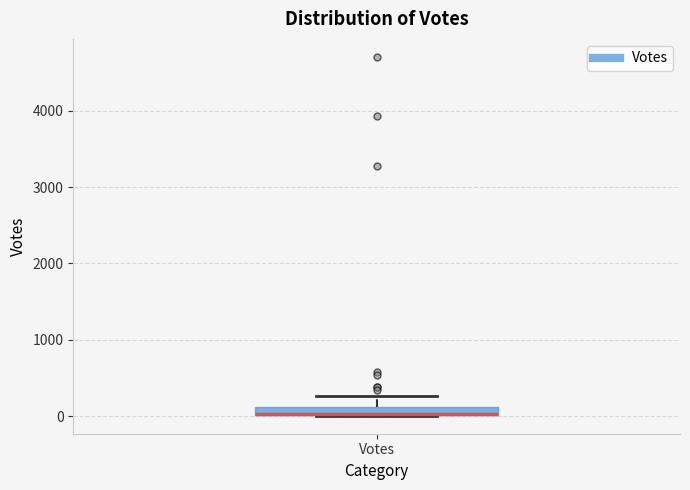

Where does the upper whisker of the box for Votes end on the y-axis? The values are not printed on the chart, so give them approximately, as read against the axis.

300